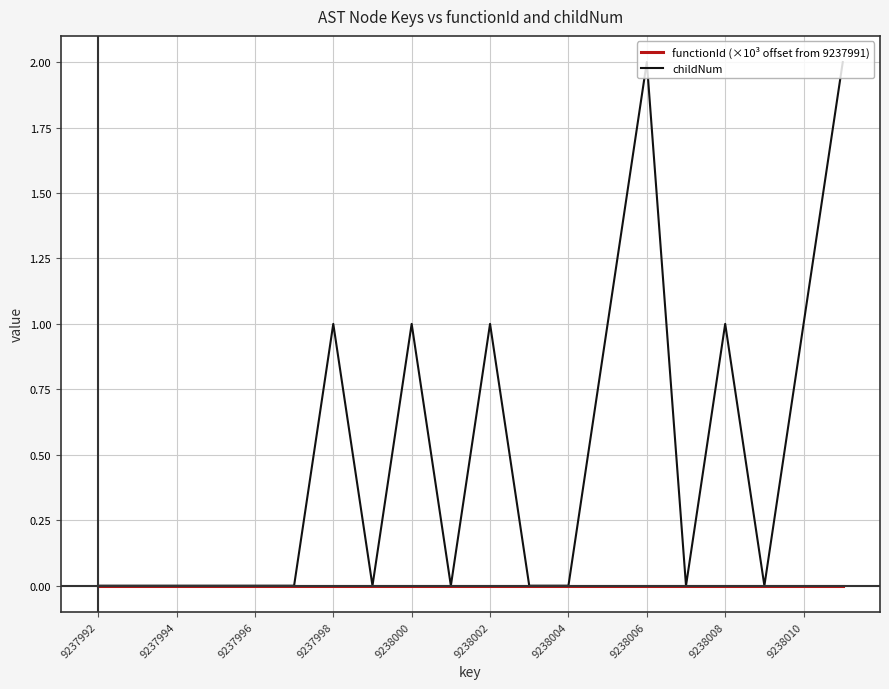

What is the sum of all childNum values?

10